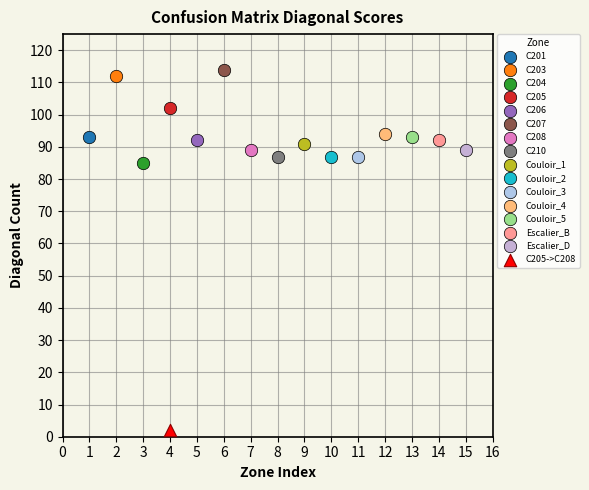

Which series contains the lowest Y value?

C205->C208